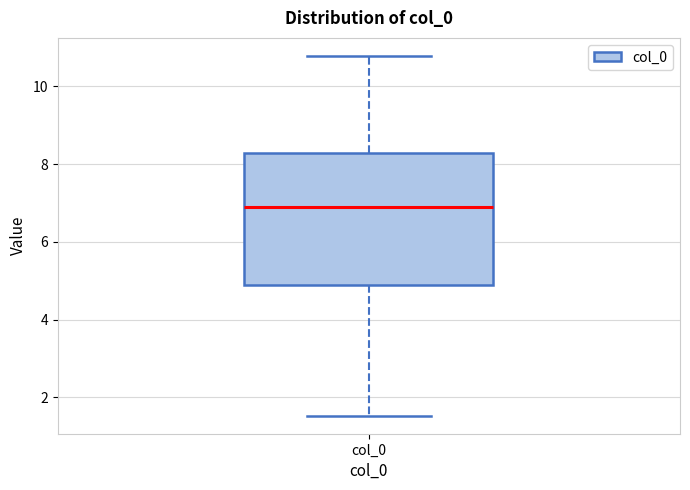

Read this box plot against the y-axis: the position of the median line, the range covered by the box, and the ends of both whiskers. The values are not printed on the chart, so give them approximately, as read against the axis.

median 6.8, box 4.8 to 8.2, whiskers 1.6 to 10.8